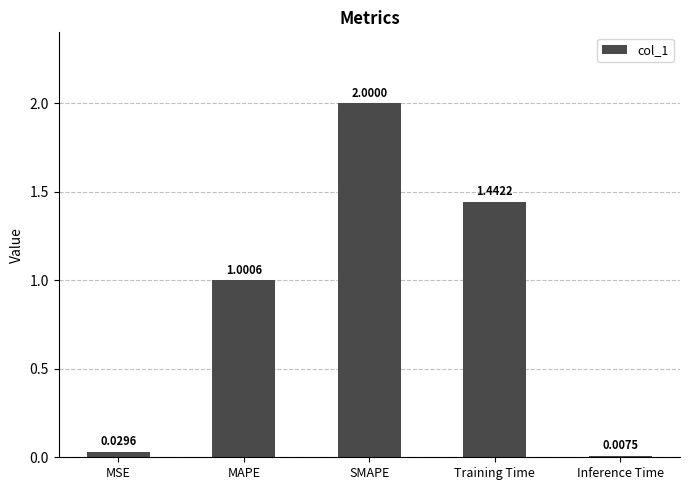

At which category does the chart reach its peak across all series?

SMAPE